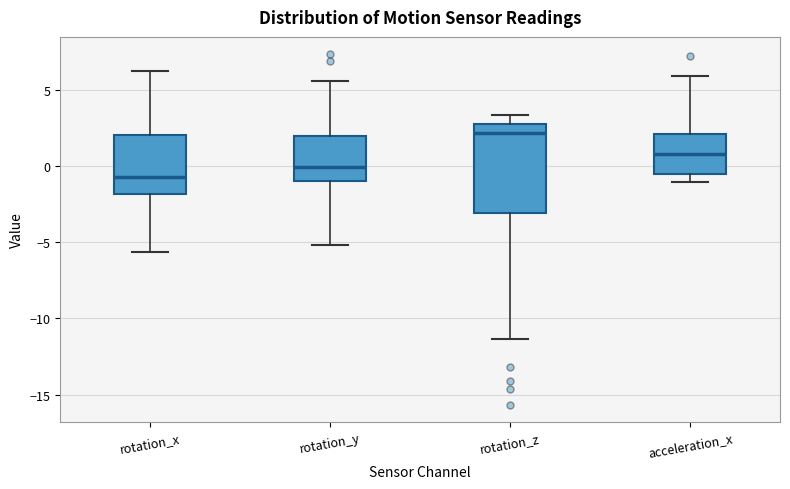

Which box is the tallest, from its lower edge to its upper edge?

rotation_z